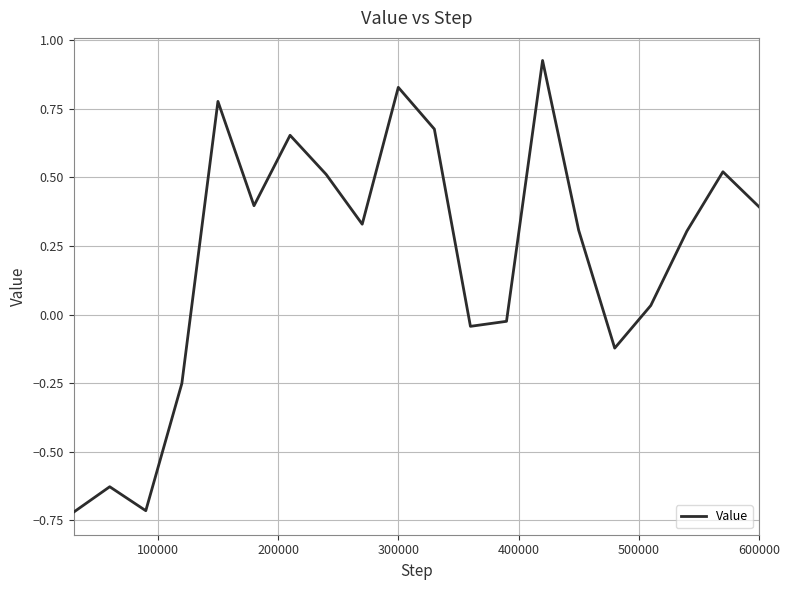

What is the difference between the maximum and minimum values?

1.6